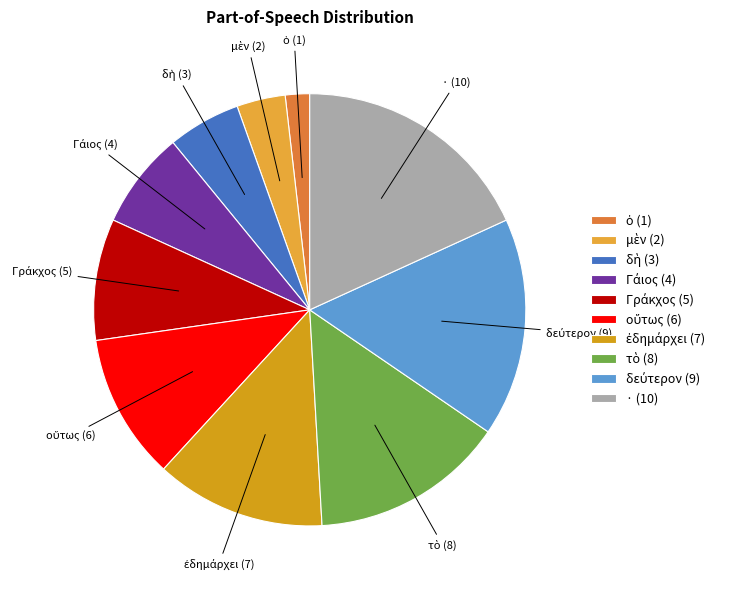

Is it true that · (10) is 18% of the pie?

True